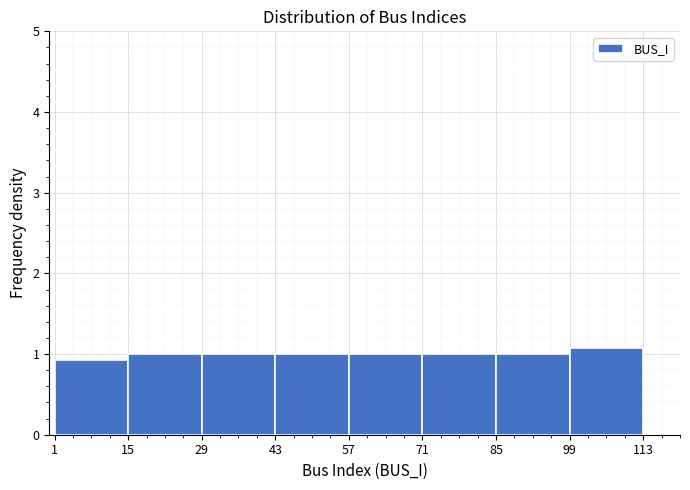

Reading left to right, transcribe this chart: for each bar, give the range it covers on the x-axis and its height. The values are not printed on the chart, so give them approximately, as read against the axis.

1 to 15: 0.9
15 to 29: 1.0
29 to 43: 1.0
43 to 57: 1.0
57 to 71: 1.0
71 to 85: 1.0
85 to 99: 1.0
99 to 113: 1.1